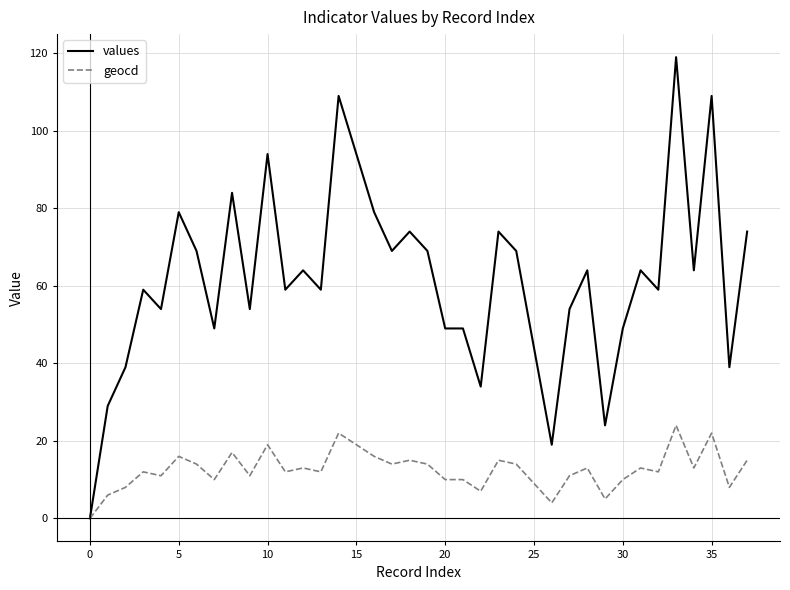

Reading left to right, extract all data points from this chart.

values: 0	29	39	59	54	79	69	49	84	54	94	59	64	59	109	94	79	69	74	69	49	49	34	74	69	44	19	54	64	24	49	64	59	119	64	109	39	74
geocd: 0	6	8	12	11	16	14	10	17	11	19	12	13	12	22	19	16	14	15	14	10	10	7	15	14	9	4	11	13	5	10	13	12	24	13	22	8	15